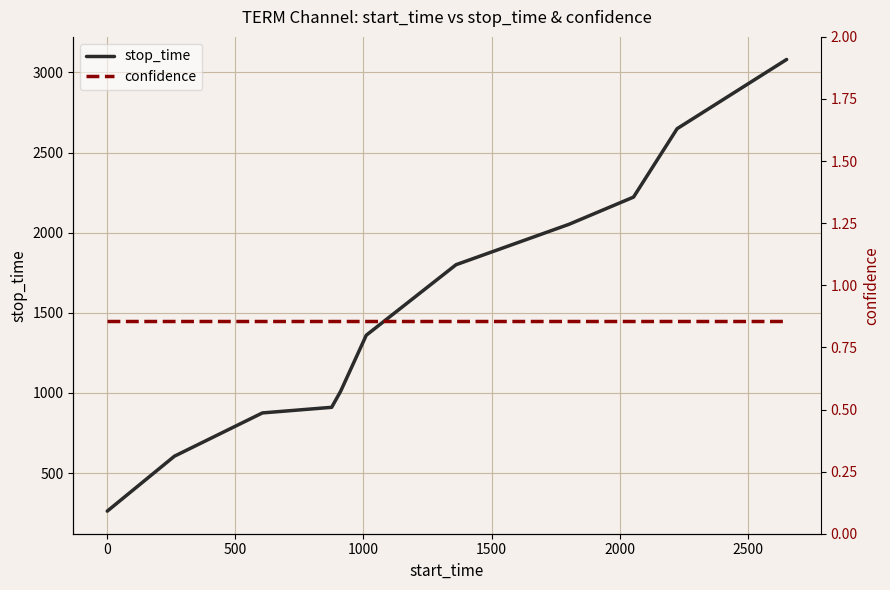

What is the minimum value for stop_time?

262